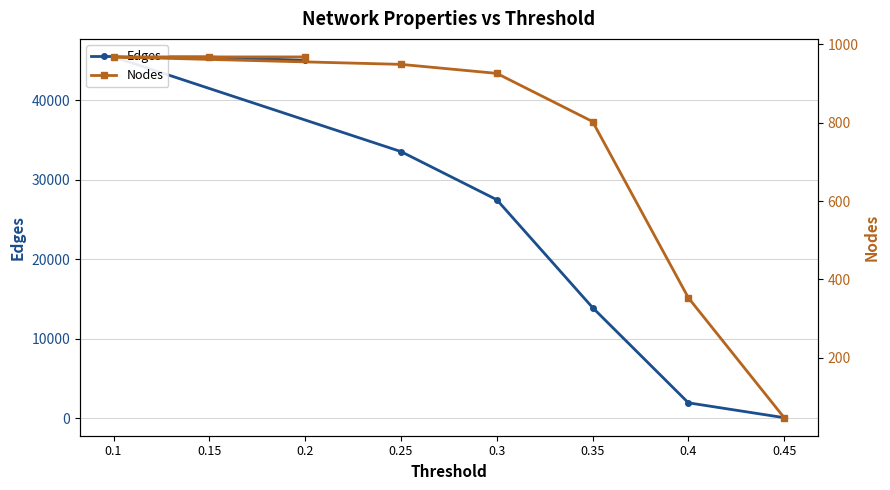

What is the difference between the second highest and second lowest values in the Nodes series?

615